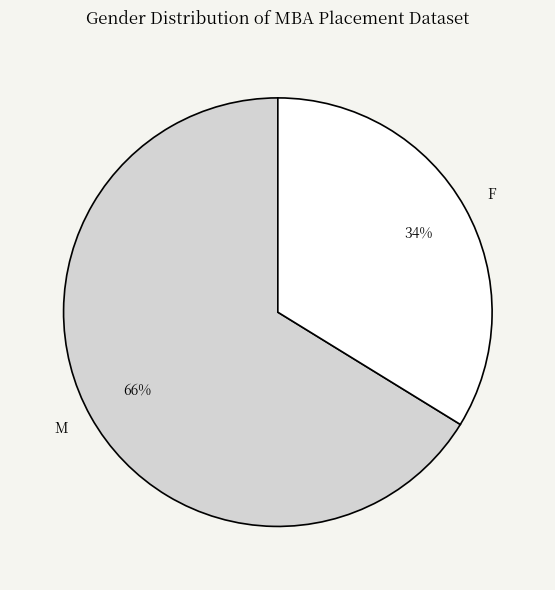

What is the largest slice in the pie chart?

M